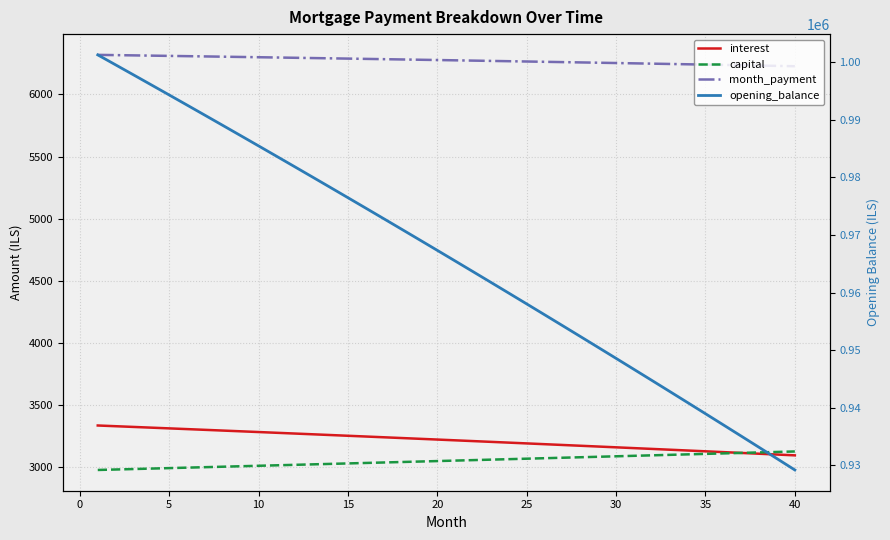

What is the sum of all interest values?

128798.8